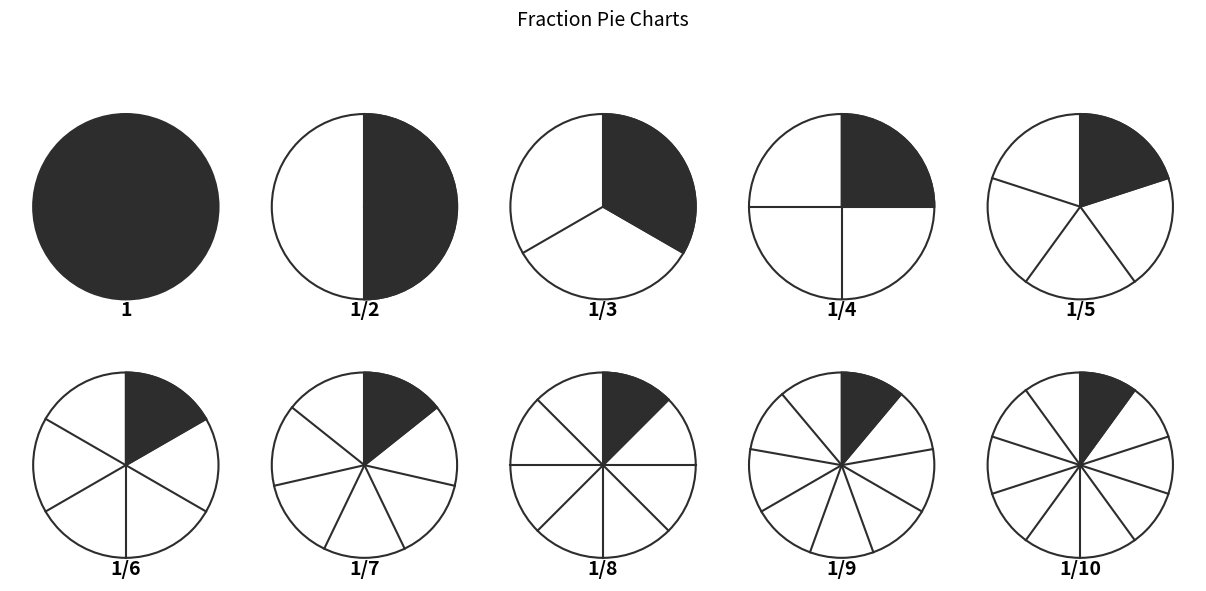

How many segments does this pie chart have?

10